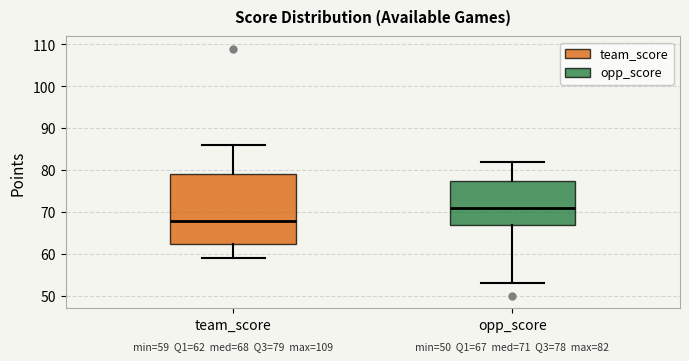

Comparing the boxes themselves (not the whiskers), which one is the tallest?

team_score